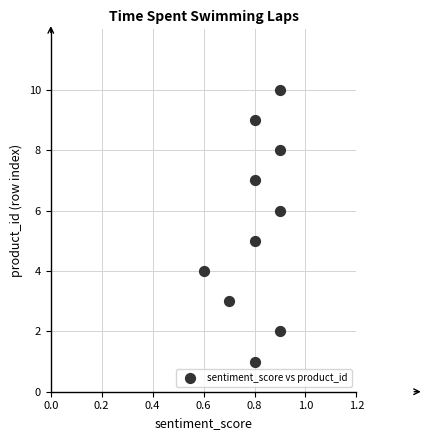

What is the range of Y values (max minus min)?

9